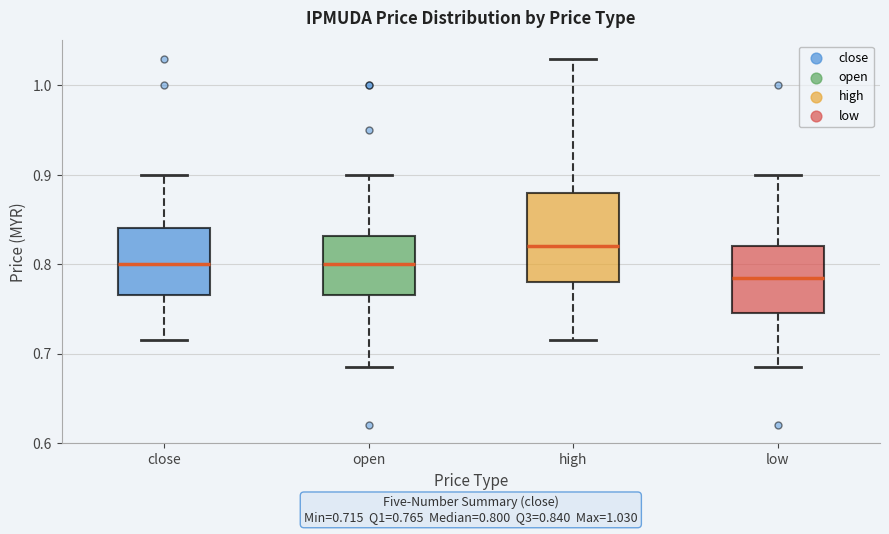

Which box is the tallest, from its lower edge to its upper edge?

high